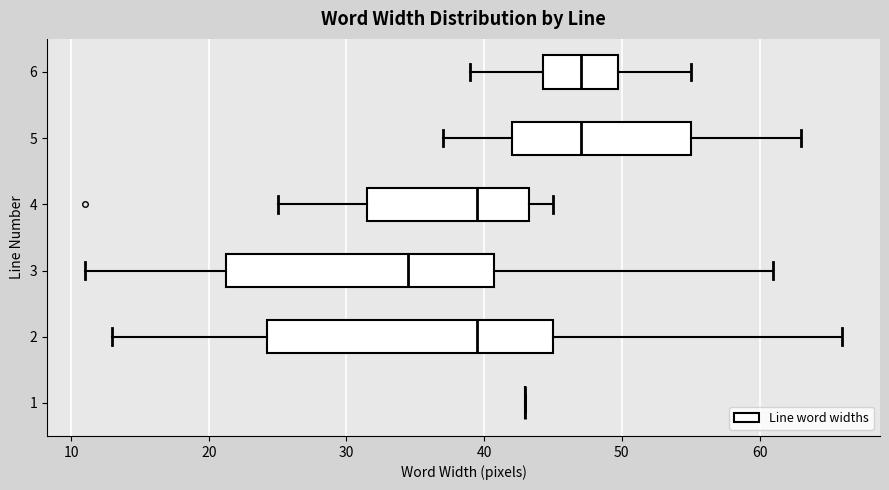

Reading bottom to top, read every box against the x-axis: the position of its median line, the range the box covers, and the ends of its whiskers. The values are not printed on the chart, so give them approximately, as read against the axis.

1: box collapsed to a line at 43, whiskers 43 to 43
2: median 40, box 24 to 45, whiskers 13 to 66
3: median 35, box 21 to 41, whiskers 11 to 61
4: median 40, box 32 to 43, whiskers 25 to 45
5: median 47, box 42 to 55, whiskers 37 to 63
6: median 47, box 44 to 50, whiskers 39 to 55